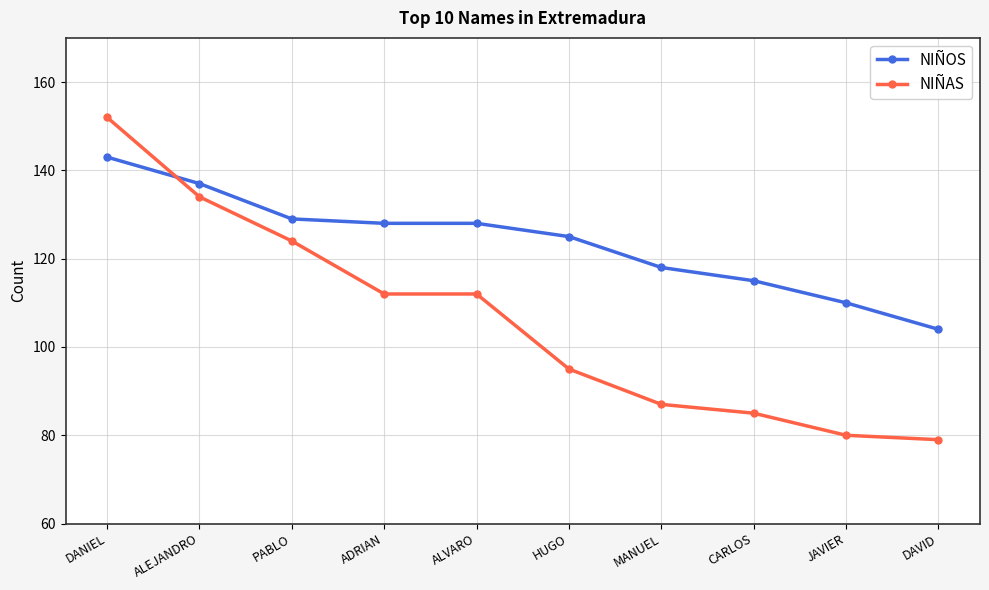

How many times do NIÑAS and NIÑOS cross each other?

1